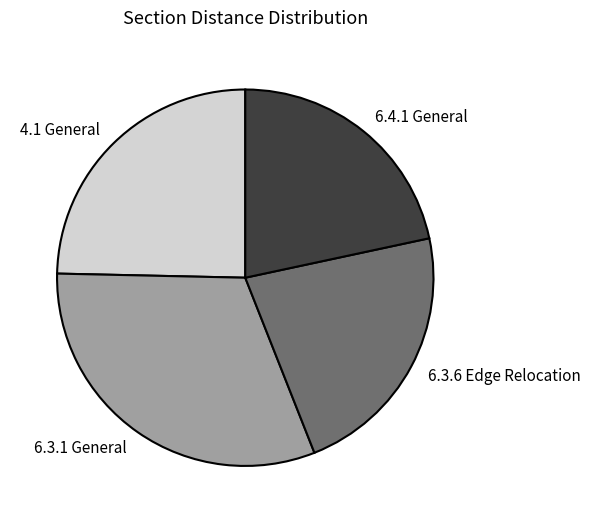

Rank the categories by value from highest to lowest.

6.3.1 General, 4.1 General, 6.3.6 Edge Relocation, 6.4.1 General